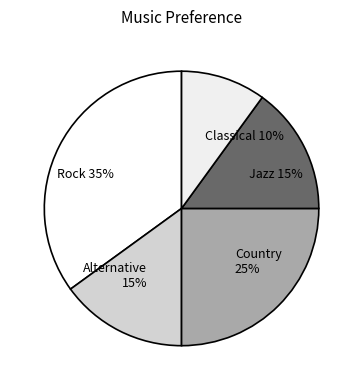

Is the sum of Country 25% and Classical 10% greater than half?

No